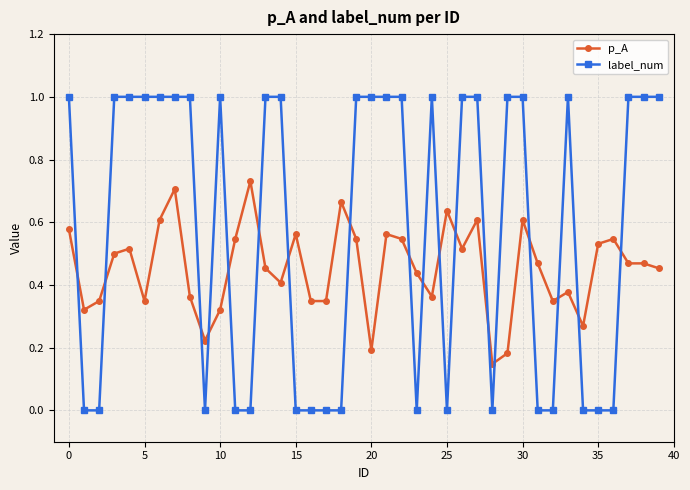

Which series has the widest spread of values?

label_num